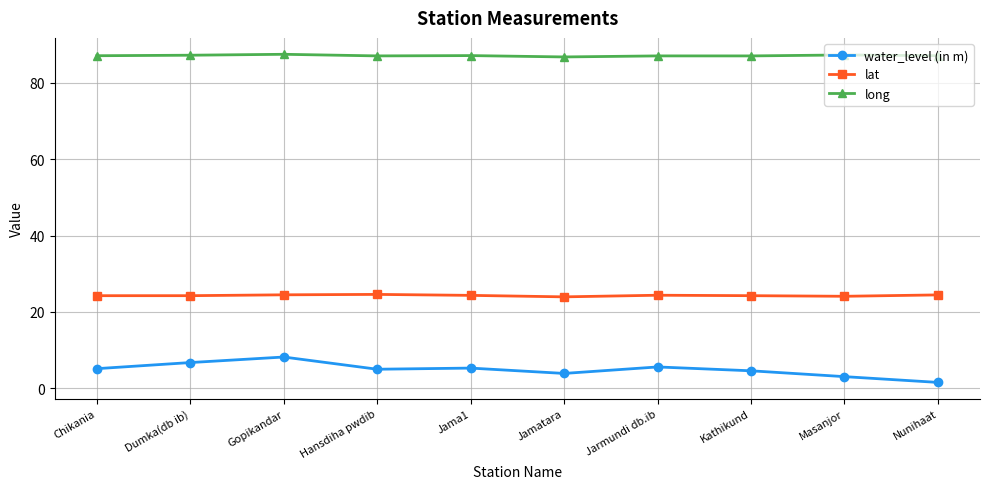

What is the sum of the lat values at Jarmundi db.ib and Chikania?

48.6